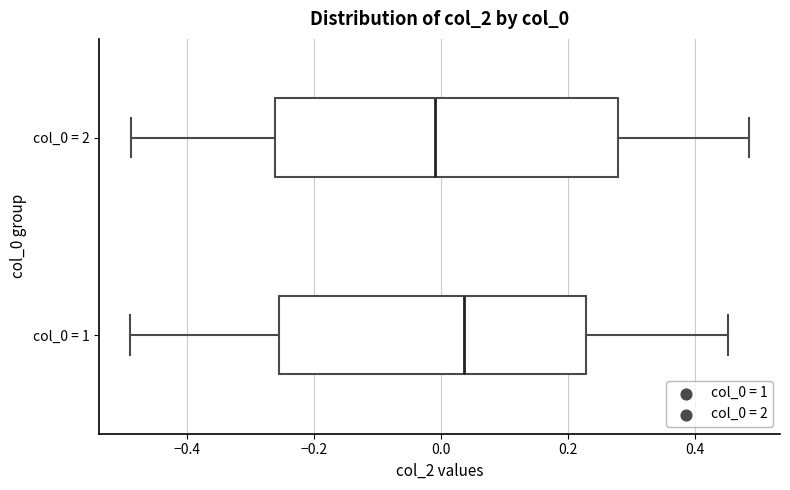

Where is the right edge of the box for col_0 = 2 on the x-axis? The values are not printed on the chart, so give them approximately, as read against the axis.

0.28